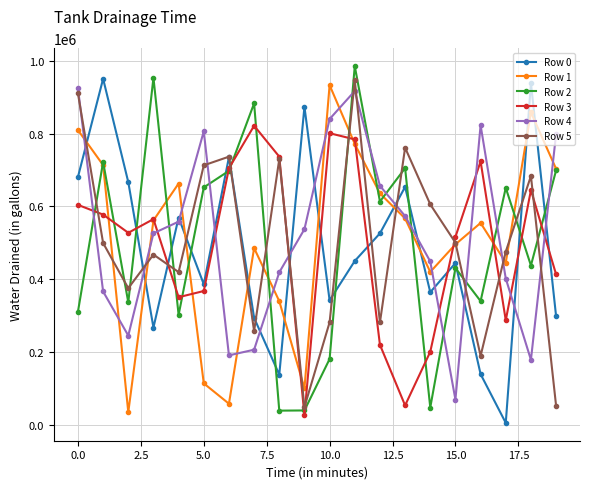

True or false: Row 2 has more than 0 interior local peaks.

True